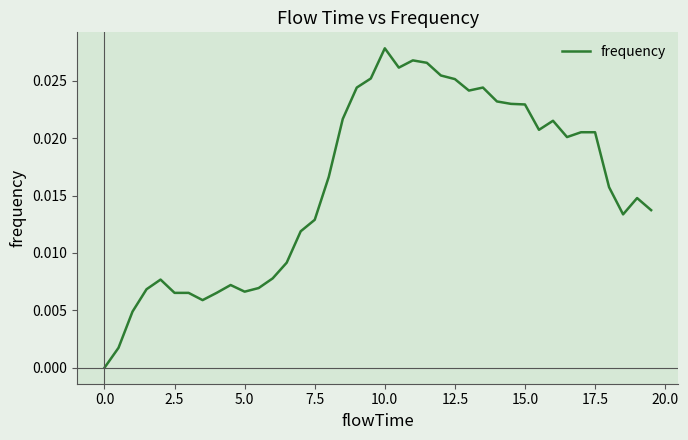

Which category has the highest value across all series?

10.0